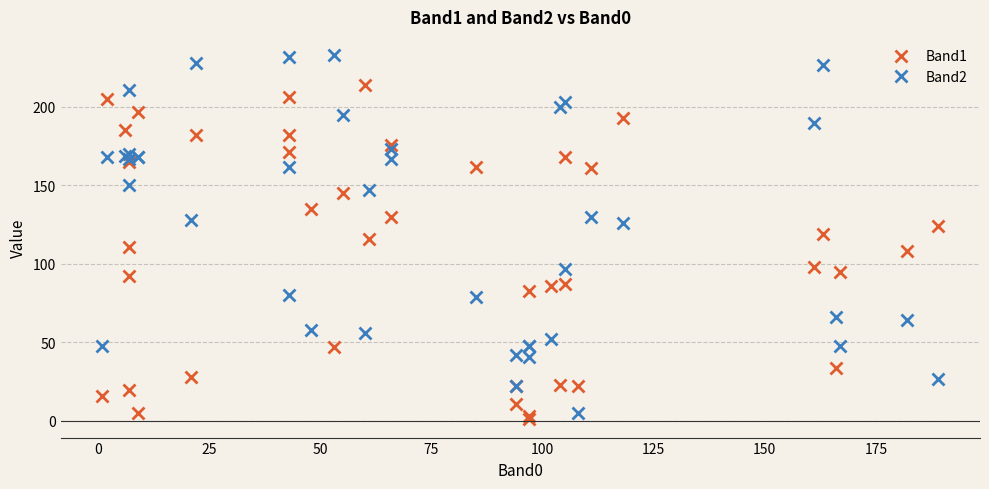

The Band2 series shows 19 at 175. True or false?

False